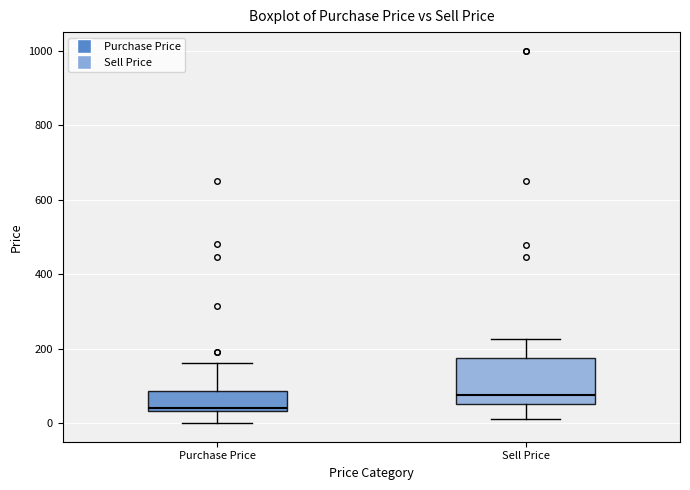

Reading left to right, transcribe this box plot: for each box, give where its median line is, the range the box spans, and where its two whiskers end, as read against the y-axis. The values are not printed on the chart, so give them approximately, as read against the axis.

Purchase Price: median 40 (just above the box's lower edge), box 40 to 80, whiskers 0 to 160
Sell Price: median 80, box 60 to 180, whiskers 20 to 220